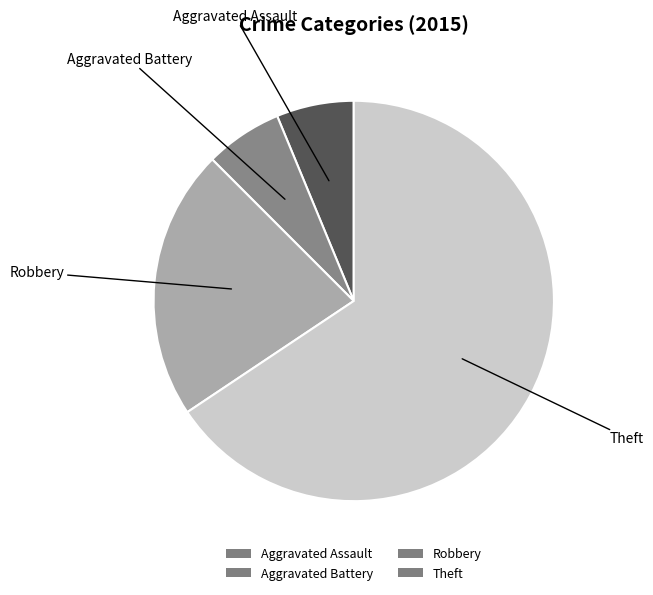

Between Theft and Aggravated Battery, which is larger?

Theft